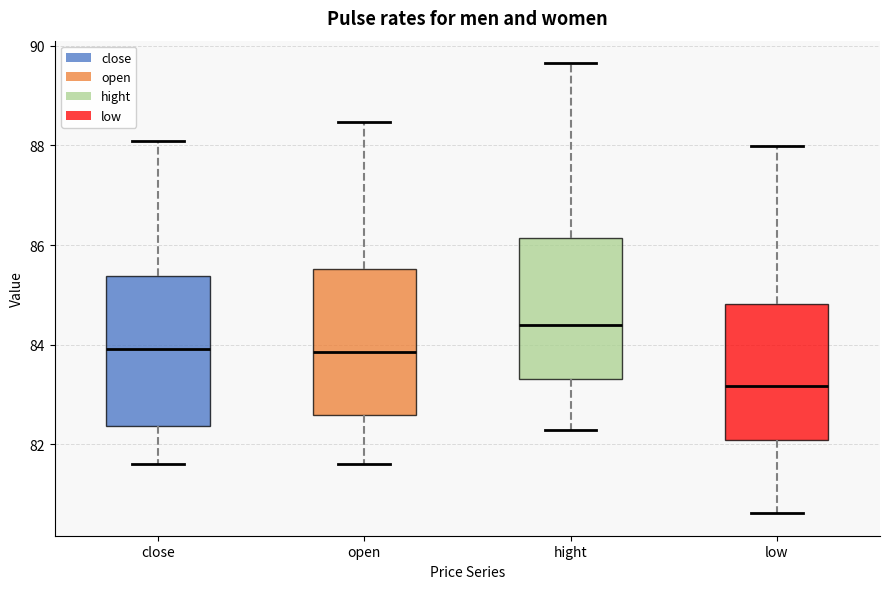

Where does the upper whisker of the box for low end on the y-axis? The values are not printed on the chart, so give them approximately, as read against the axis.

88.0